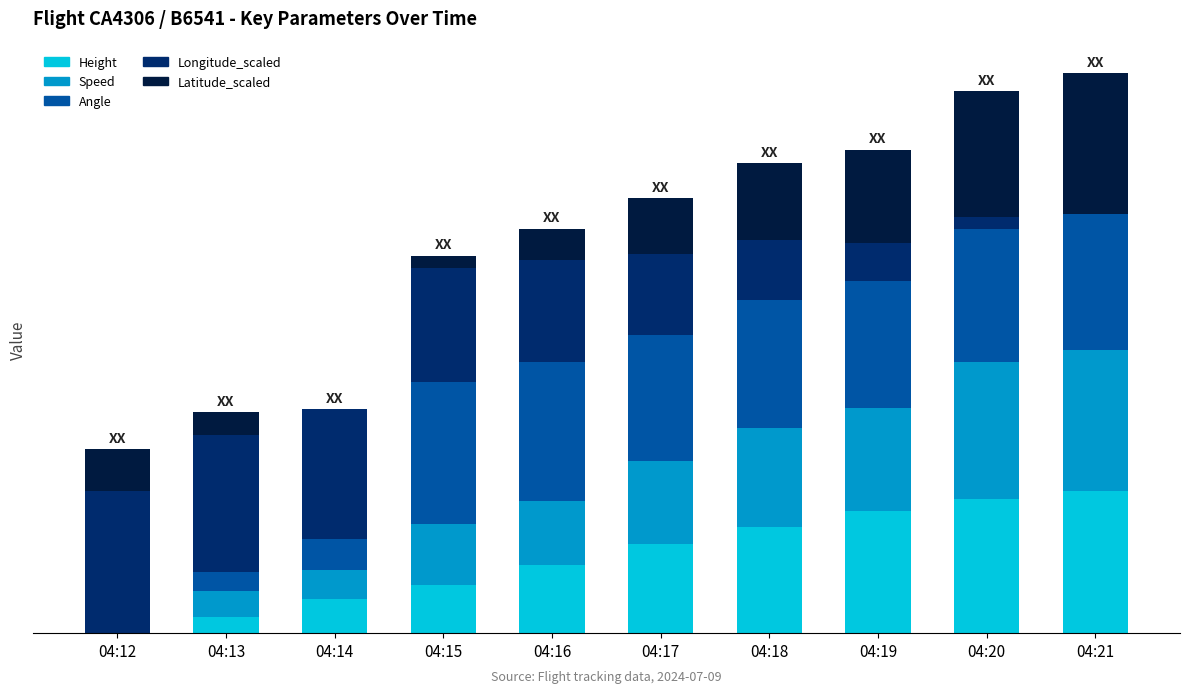

The value of Speed at 04:21 is 17.1. True or false?

False